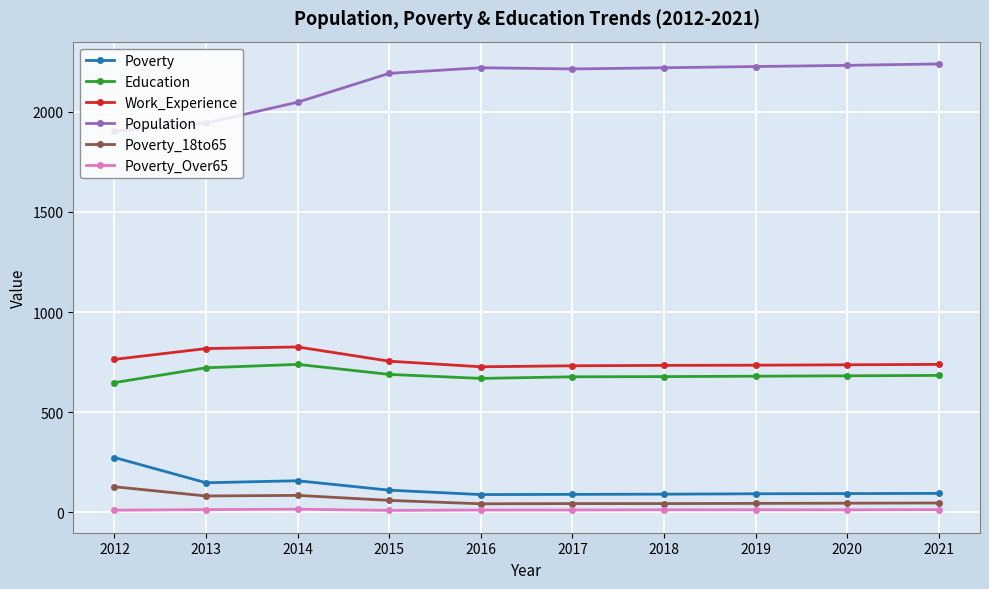

How many series are shown in this chart?

6